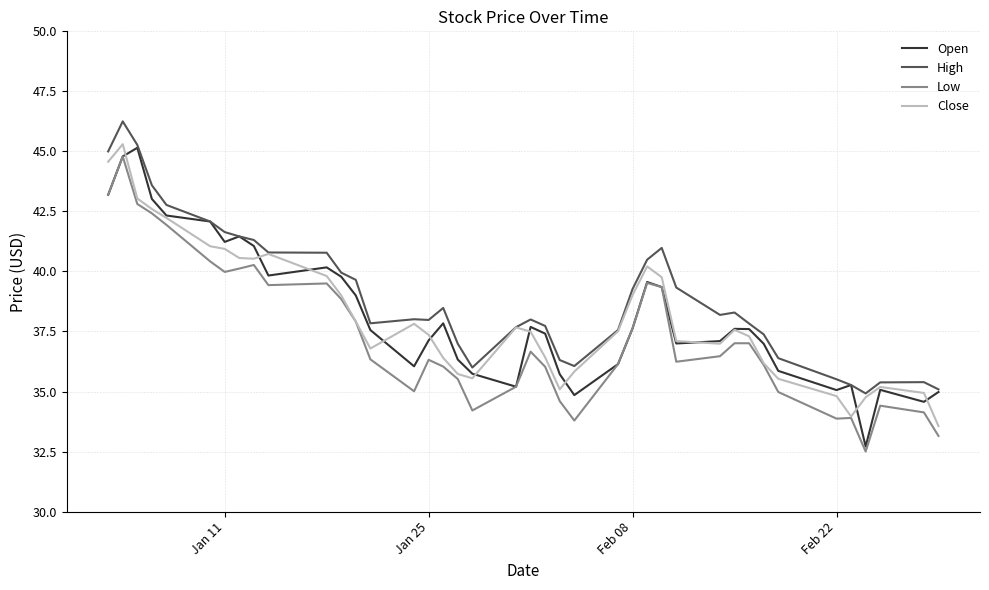

What is the lowest value of the High series?

34.9